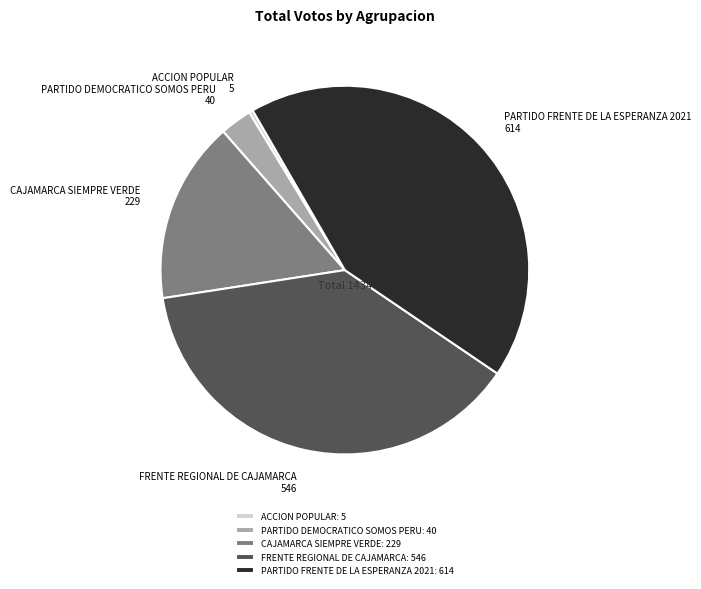

Rank the categories by value from lowest to highest.

ACCION POPULAR, PARTIDO DEMOCRATICO SOMOS PERU, CAJAMARCA SIEMPRE VERDE, FRENTE REGIONAL DE CAJAMARCA, PARTIDO FRENTE DE LA ESPERANZA 2021